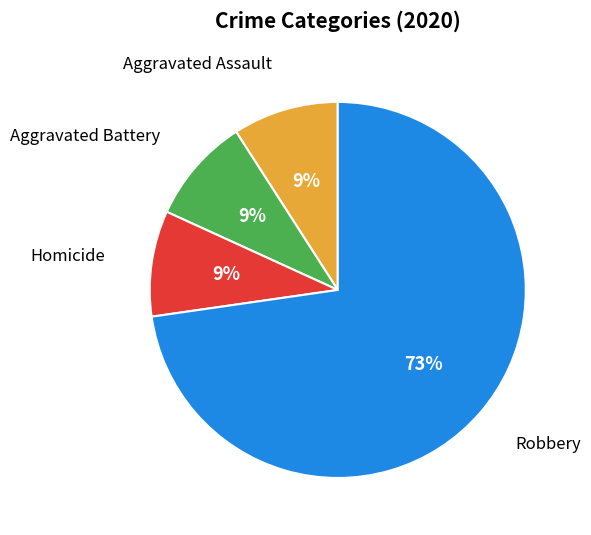

Count the number of slices in the pie.

4